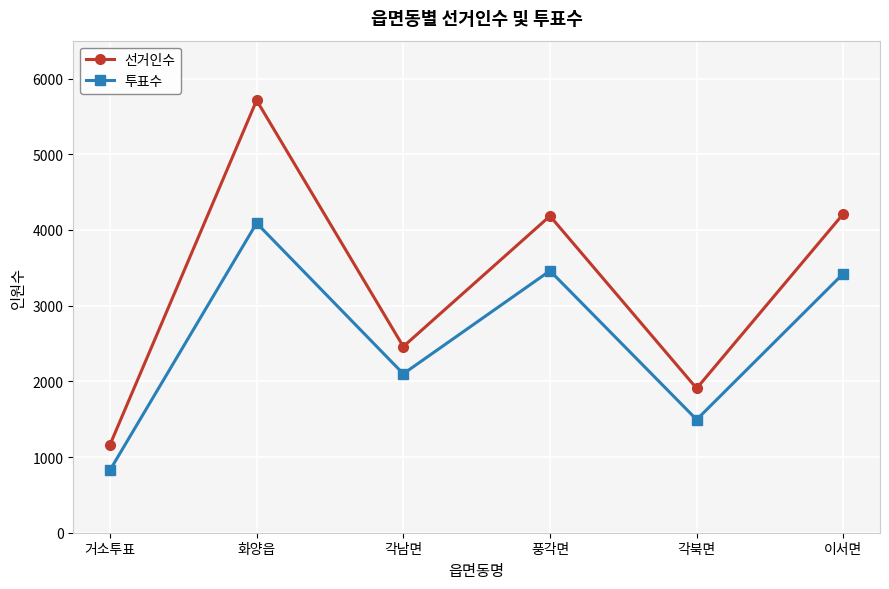

Where does the 선거인수 series first go above 4184?

화양읍